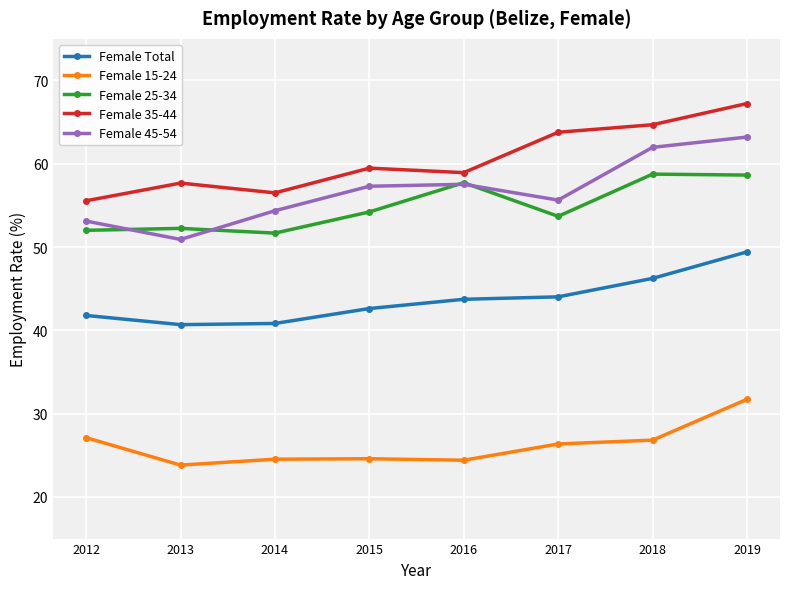

Where does the Female 25-34 series first go above 54?

2015